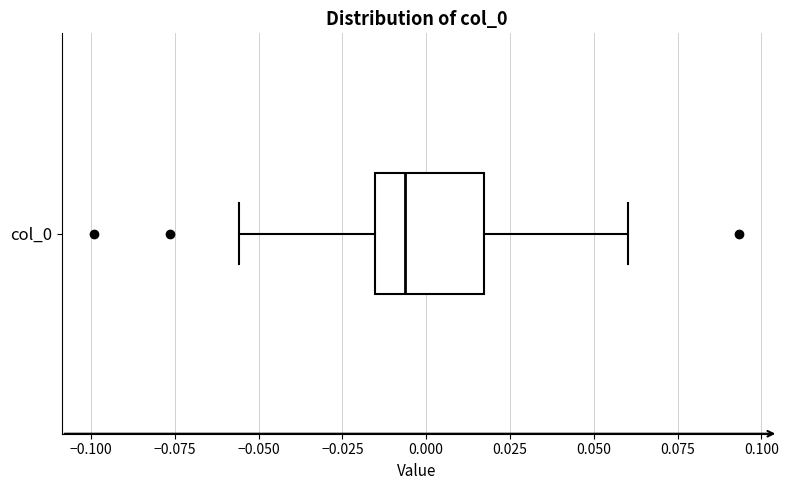

Read this box plot against the x-axis: the position of the median line, the range covered by the box, and the ends of both whiskers. The values are not printed on the chart, so give them approximately, as read against the axis.

median -0.005, box -0.015 to 0.015, whiskers -0.055 to 0.060